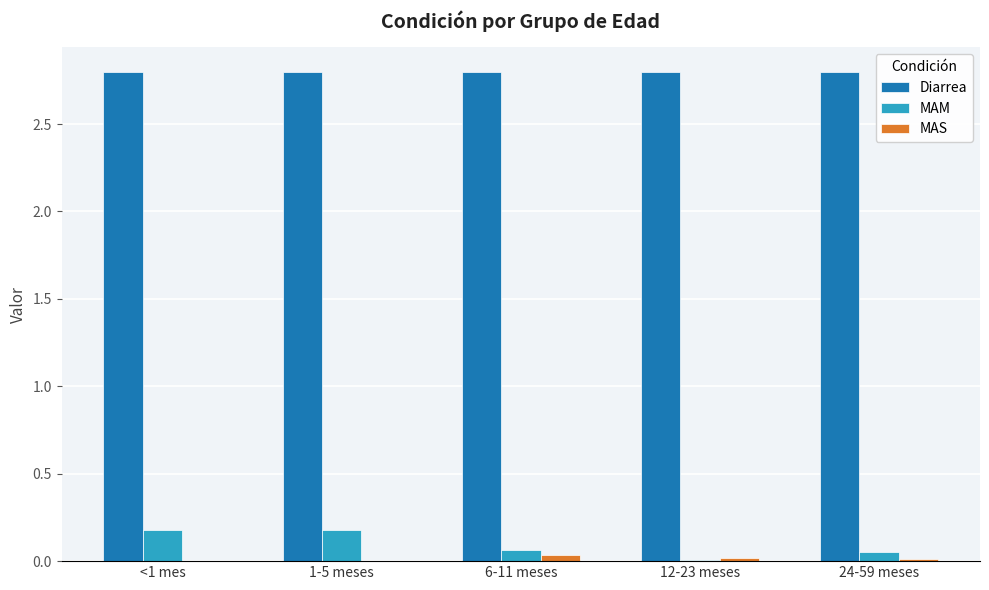

The value of Diarrea at 1-5 meses is 0.9. True or false?

False